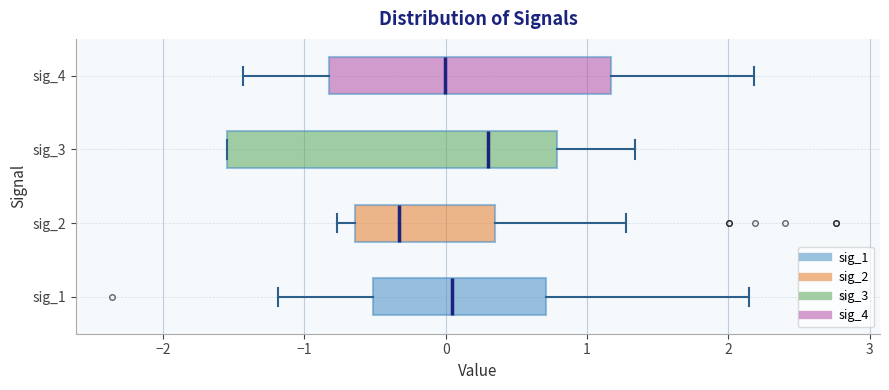

Comparing the boxes themselves (not the whiskers), which one is the widest?

sig_3